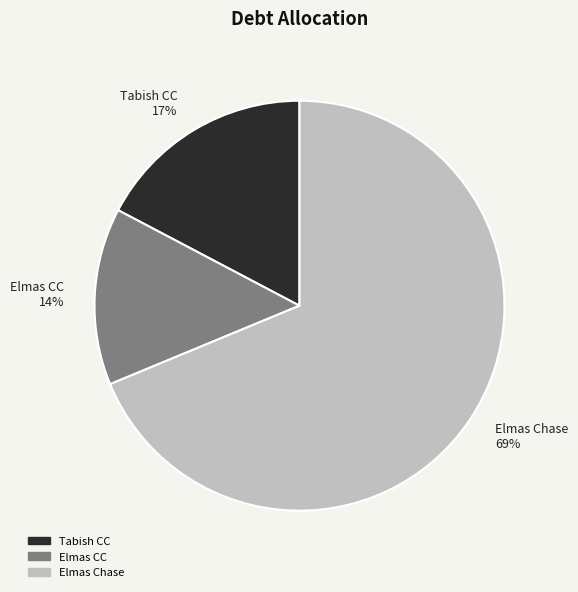

The Elmas CC slice represents 14% of the pie. True or false?

True